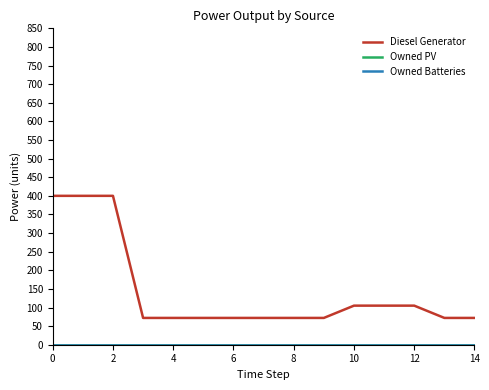

True or false: Diesel Generator has more than 0 points higher than both neighbors.

False